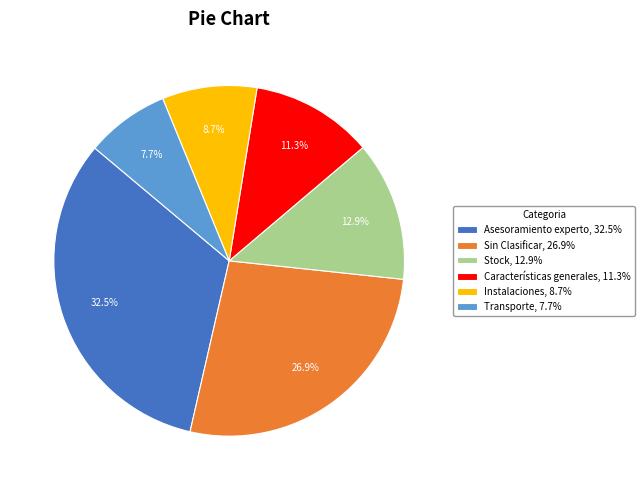

How much of the chart is everything except Asesoramiento experto?

67.5%